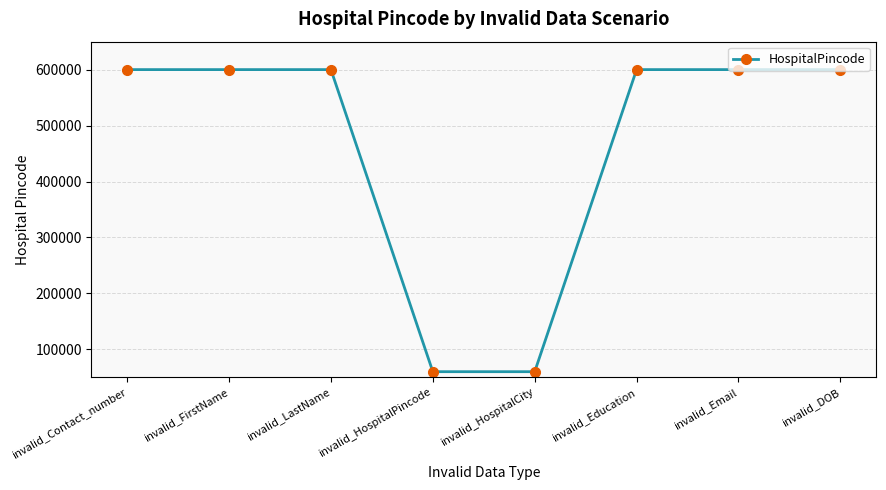

Count the number of data series in this chart.

1